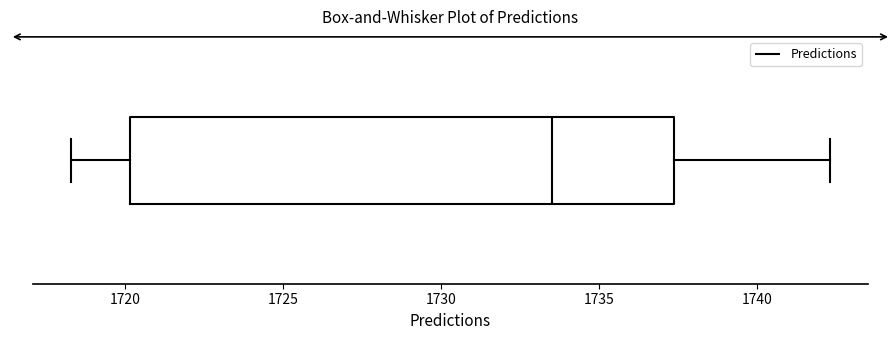

Transcribe this box plot: give where the median line is, the range the box spans, and where the two whiskers end, as read against the x-axis. The values are not printed on the chart, so give them approximately, as read against the axis.

median 1733.5, box 1720.0 to 1737.5, whiskers 1718.5 to 1742.5